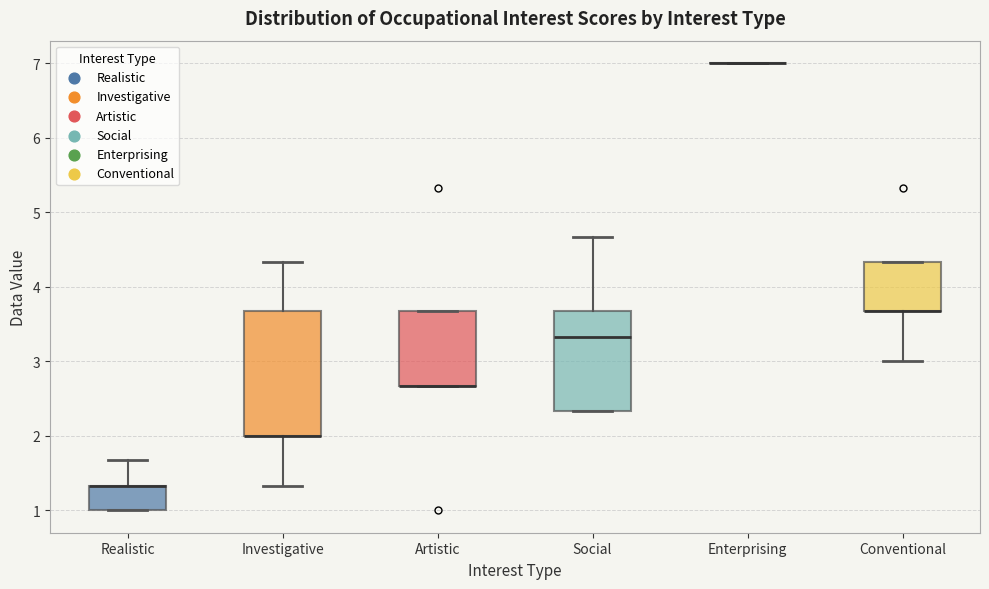

Reading left to right, read every box against the y-axis: the position of its median line, the range the box covers, and the ends of its whiskers. The values are not printed on the chart, so give them approximately, as read against the axis.

Realistic: median 1.3 (drawn on the box's upper edge), box 1.0 to 1.3, whiskers 1.0 to 1.7
Investigative: median 2.0 (drawn on the box's lower edge), box 2.0 to 3.7, whiskers 1.3 to 4.3
Artistic: median 2.7 (drawn on the box's lower edge), box 2.7 to 3.7, whiskers 2.7 to 3.7
Social: median 3.3, box 2.3 to 3.7, whiskers 2.3 to 4.7
Enterprising: box collapsed to a line at 7.0, whiskers 7.0 to 7.0
Conventional: median 3.7 (drawn on the box's lower edge), box 3.7 to 4.3, whiskers 3.0 to 4.3